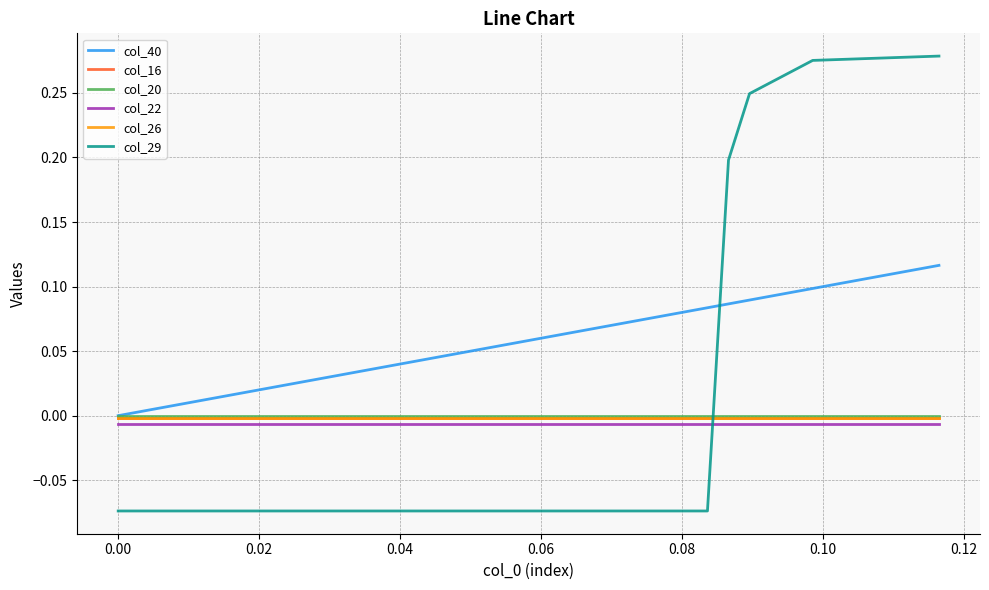

Which series has the widest spread of values?

col_29